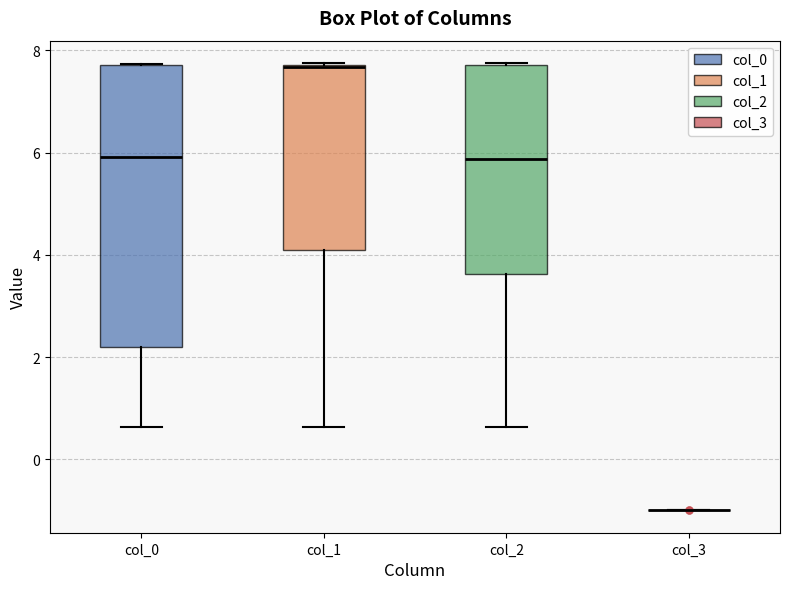

Where does the median line of the box for col_0 sit on the y-axis? The values are not printed on the chart, so give them approximately, as read against the axis.

6.0